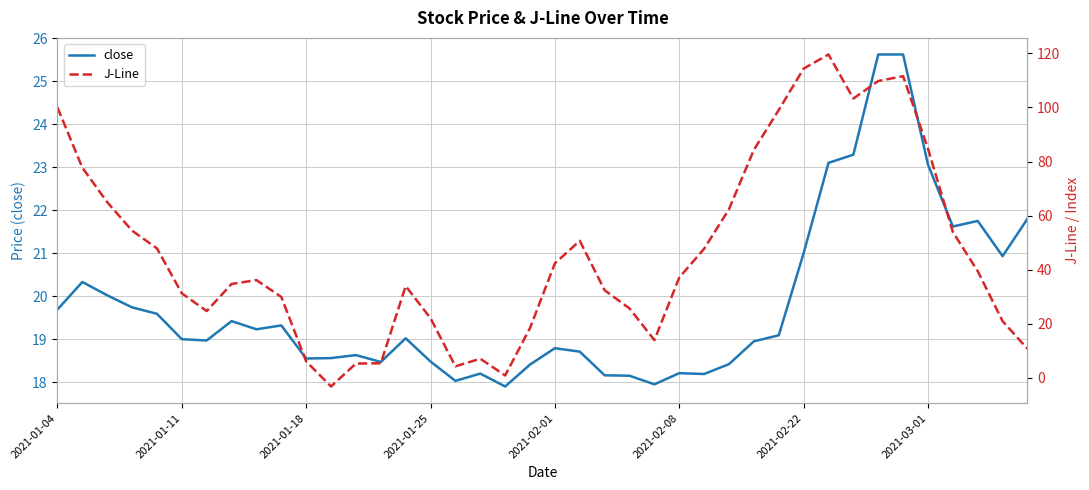

What is the average value of the J-Line series?

46.7